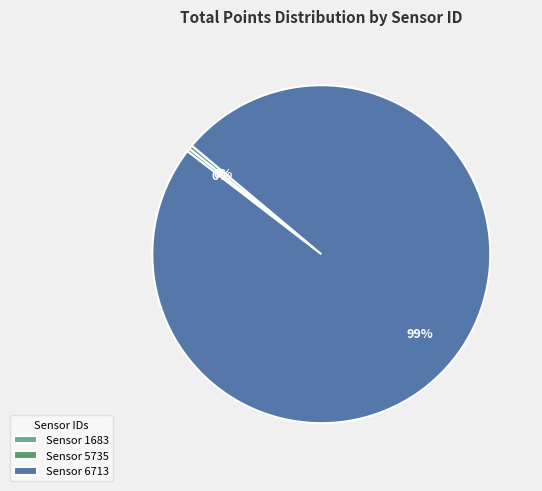

Which category accounts for the majority?

Sensor 6713